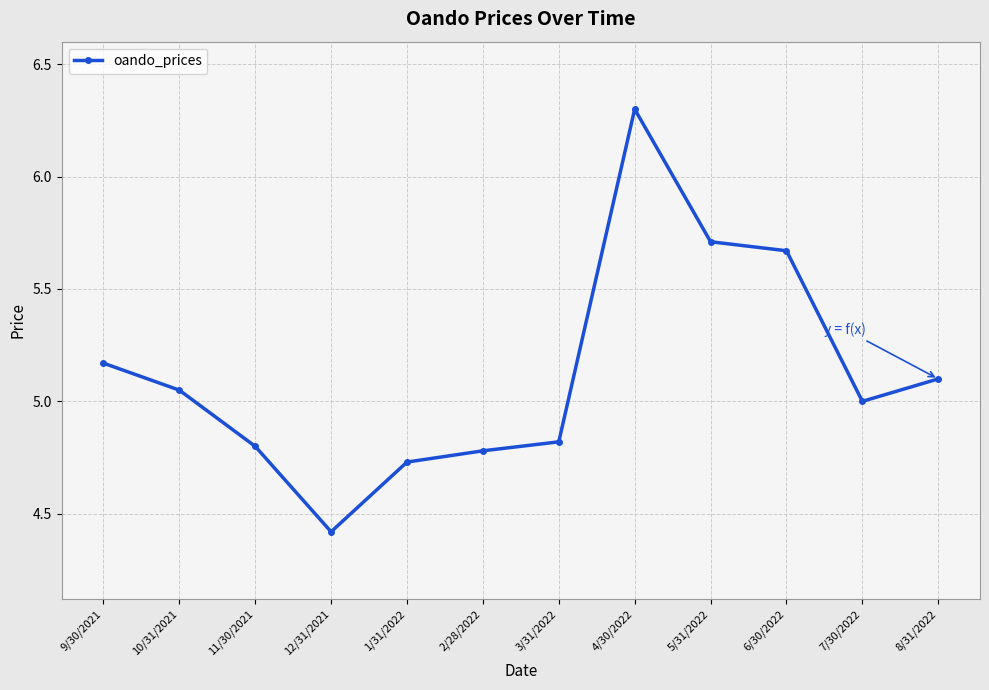

What is the smallest value displayed?

4.4